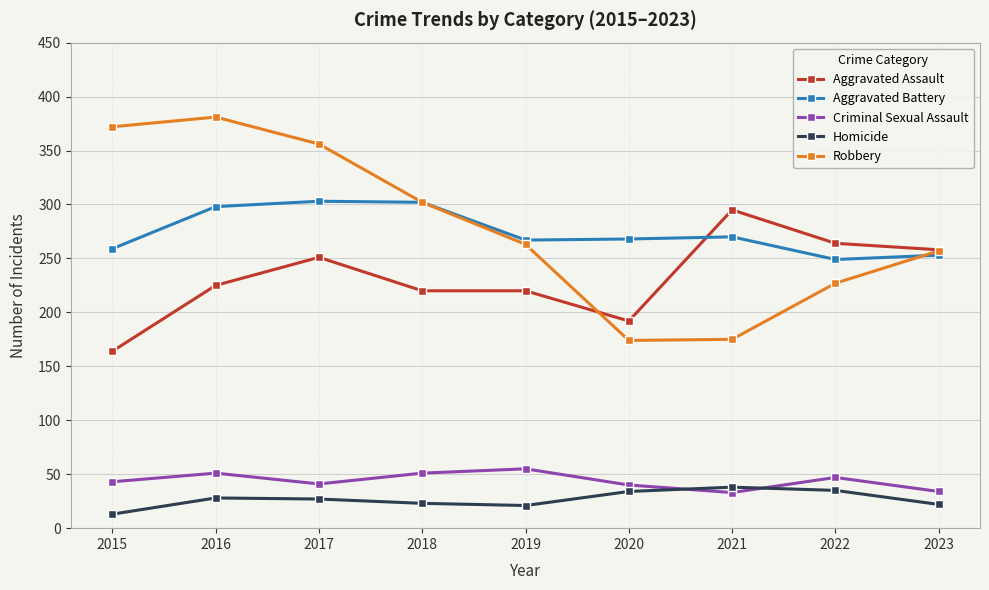

Read the Homicide value at 2019, to the nearest 5.

20